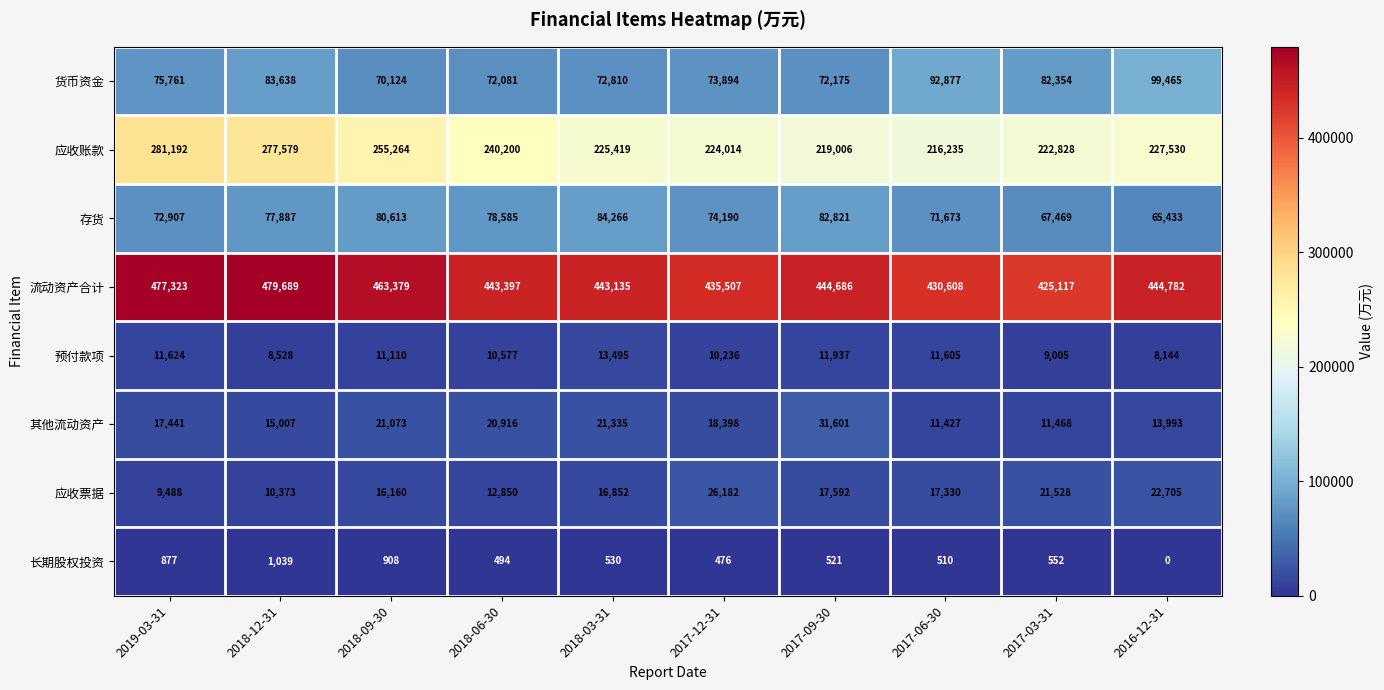

What is the difference between the maximum and second lowest values in the 存货 series?

16797